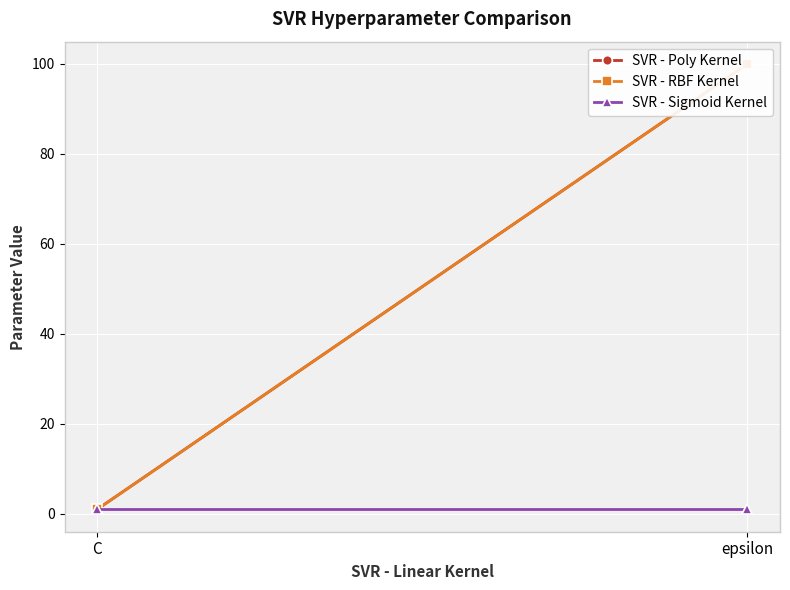

How many lines are shown in the chart?

3